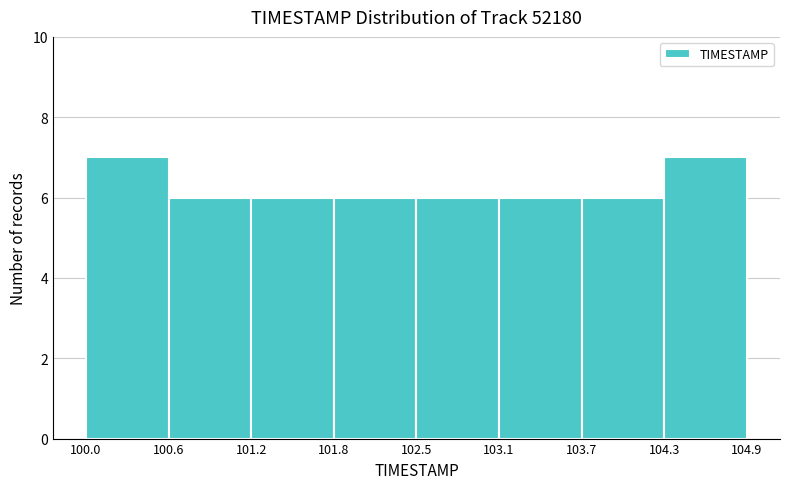

What is the height of the bar covering 100.6 to 101.2 on the x-axis? The values are not printed on the chart, so give them approximately, as read against the axis.

6